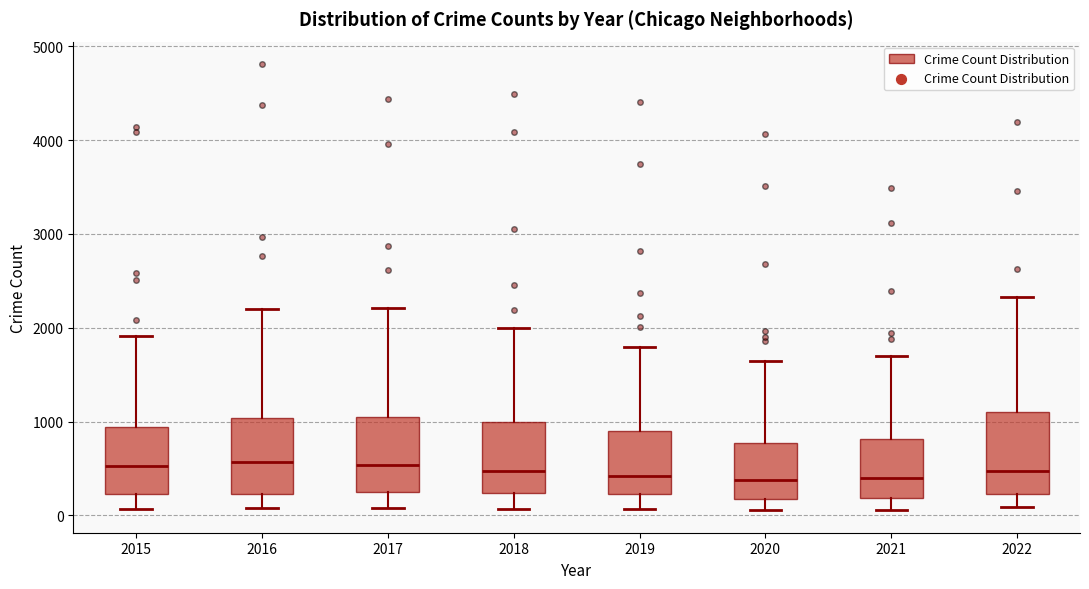

Reading left to right, read every box against the y-axis: the position of its median line, the range the box covers, and the ends of its whiskers. The values are not printed on the chart, so give them approximately, as read against the axis.

2015: median 500, box 200 to 900, whiskers 100 to 1900
2016: median 600, box 200 to 1000, whiskers 100 to 2200
2017: median 500, box 200 to 1000, whiskers 100 to 2200
2018: median 500, box 200 to 1000, whiskers 100 to 2000
2019: median 400, box 200 to 900, whiskers 100 to 1800
2020: median 400, box 200 to 800, whiskers 100 to 1600
2021: median 400, box 200 to 800, whiskers 100 to 1700
2022: median 500, box 200 to 1100, whiskers 100 to 2300